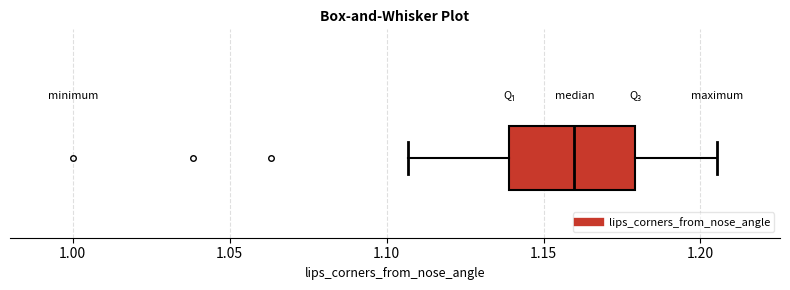

Read this box plot against the x-axis: the position of the median line, the range covered by the box, and the ends of both whiskers. The values are not printed on the chart, so give them approximately, as read against the axis.

median 1.160, box 1.140 to 1.180, whiskers 1.105 to 1.205